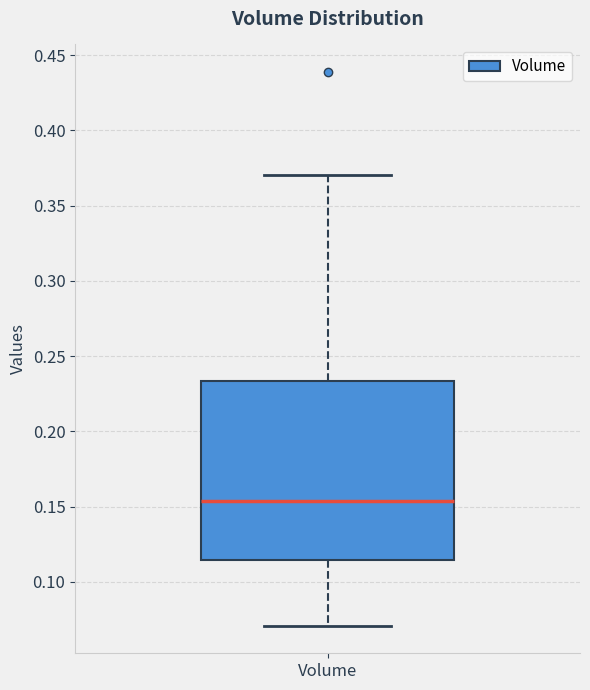

Transcribe this box plot: give where the median line is, the range the box spans, and where the two whiskers end, as read against the y-axis. The values are not printed on the chart, so give them approximately, as read against the axis.

median 0.155, box 0.115 to 0.235, whiskers 0.070 to 0.370